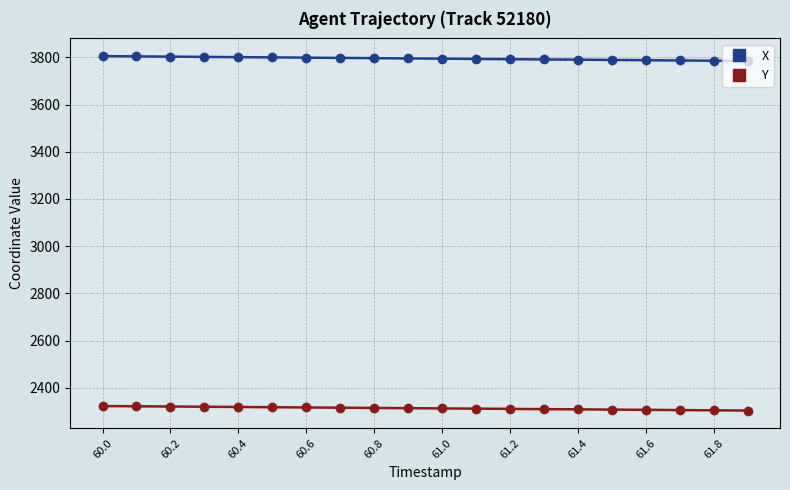

How many values in the Y series are below 2313?

10